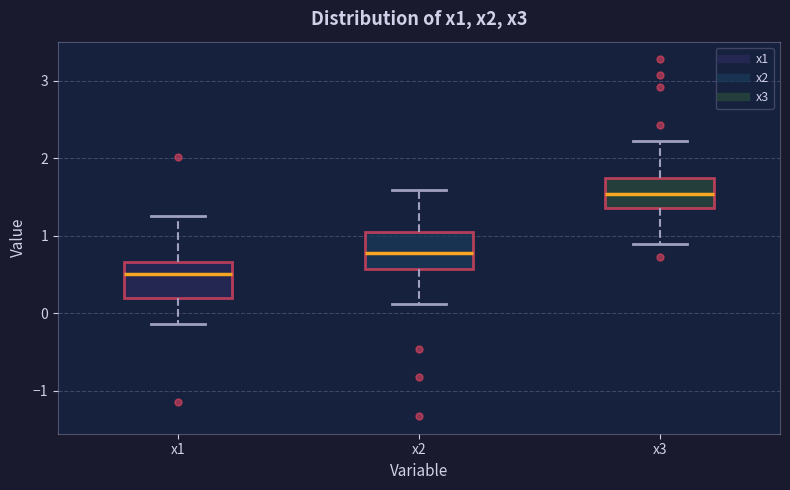

Reading left to right, transcribe this box plot: for each box, give where its median line is, the range the box spans, and where its two whiskers end, as read against the y-axis. The values are not printed on the chart, so give them approximately, as read against the axis.

x1: median 0.5, box 0.2 to 0.7, whiskers -0.1 to 1.3
x2: median 0.8, box 0.6 to 1.0, whiskers 0.1 to 1.6
x3: median 1.5, box 1.4 to 1.7, whiskers 0.9 to 2.2